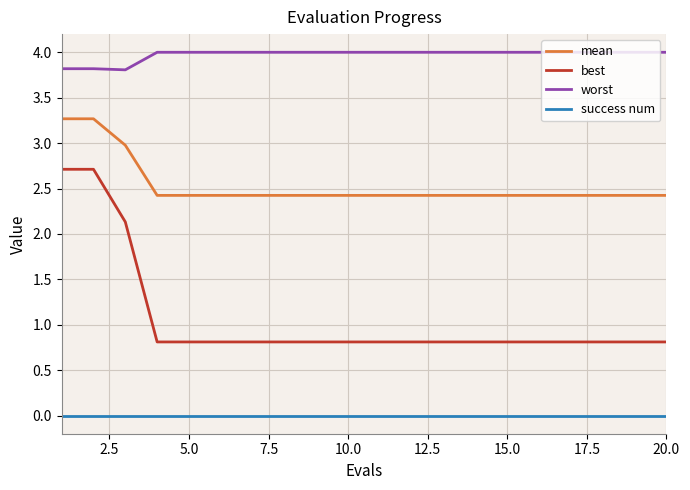

True or false: success num and best intersect in this chart.

False